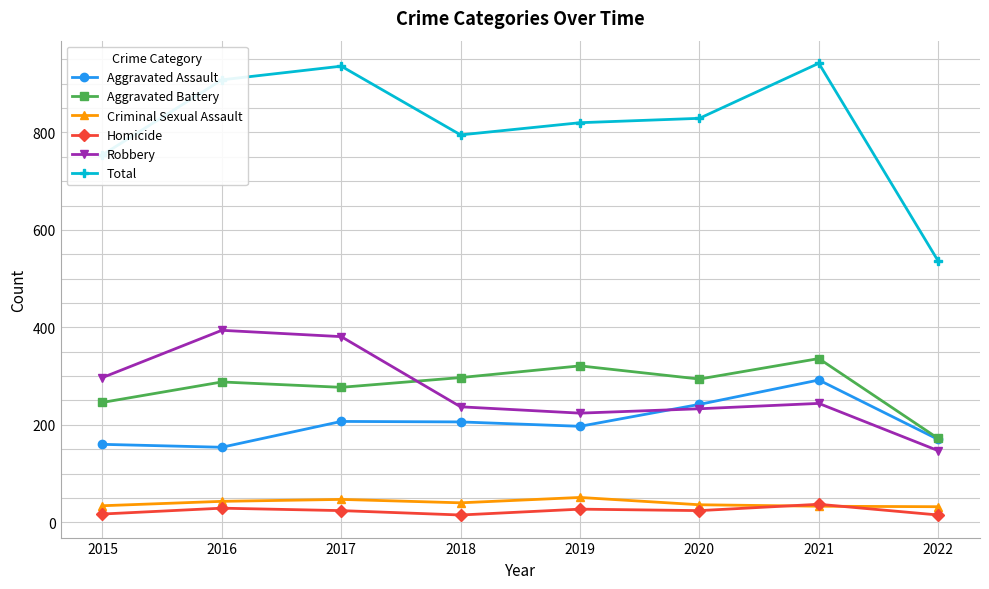

What is the spread (max minus min) of values at 2016?

879